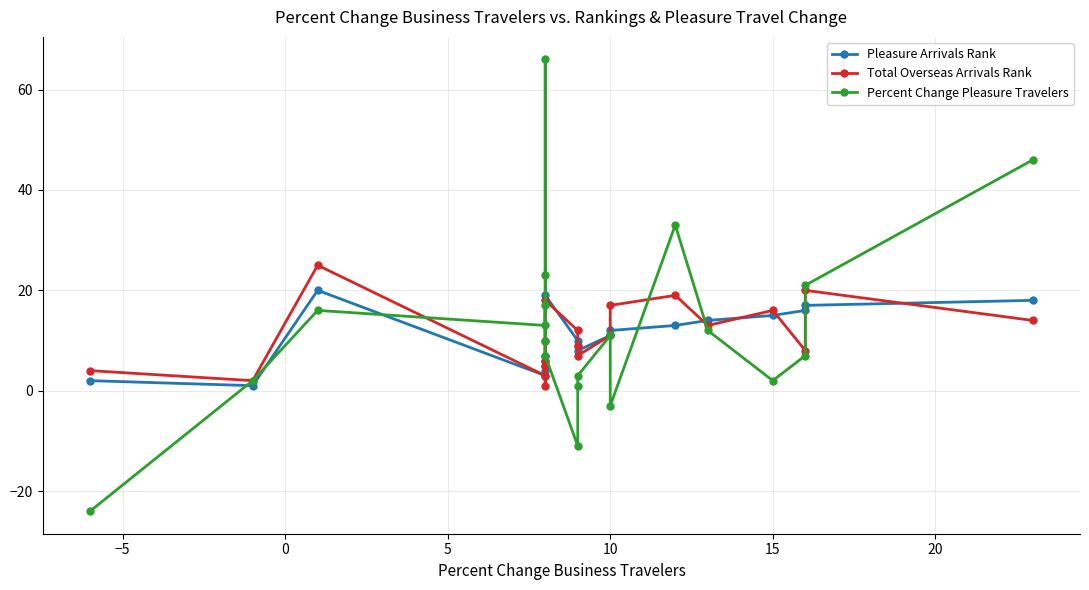

Which series has the largest total across all categories?

Percent Change Pleasure Travelers